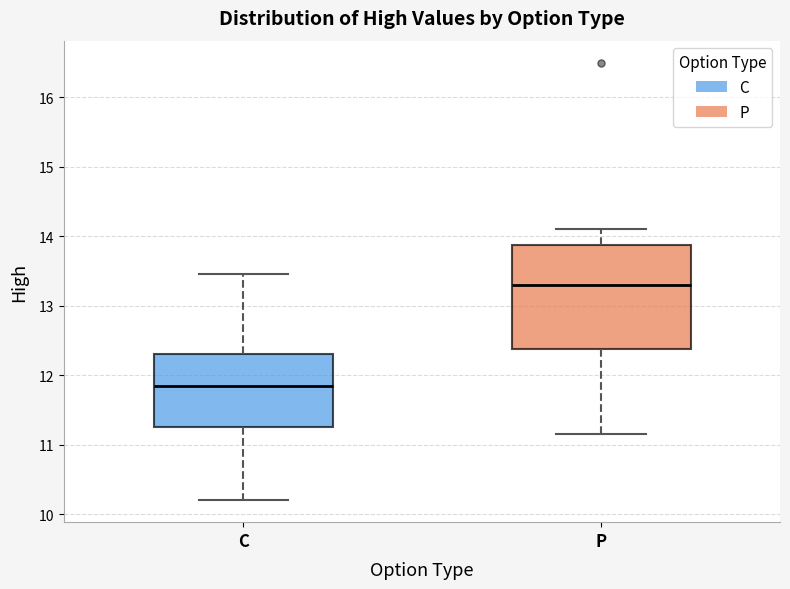

Comparing the boxes themselves (not the whiskers), which one is the tallest?

P